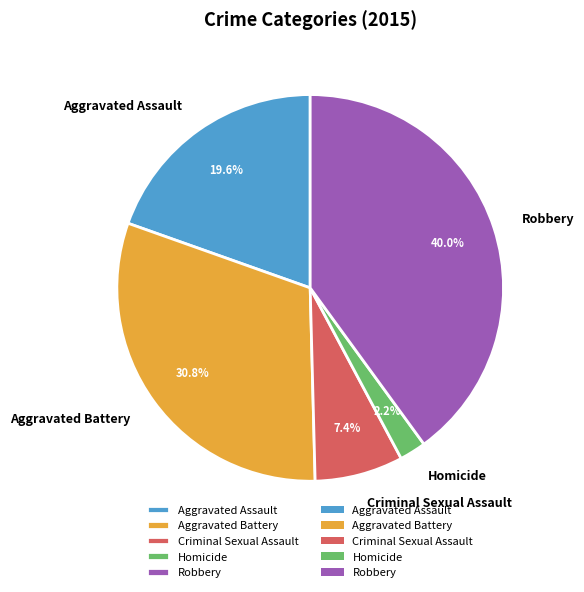

To the nearest percent, what portion does Aggravated Assault represent?

20%